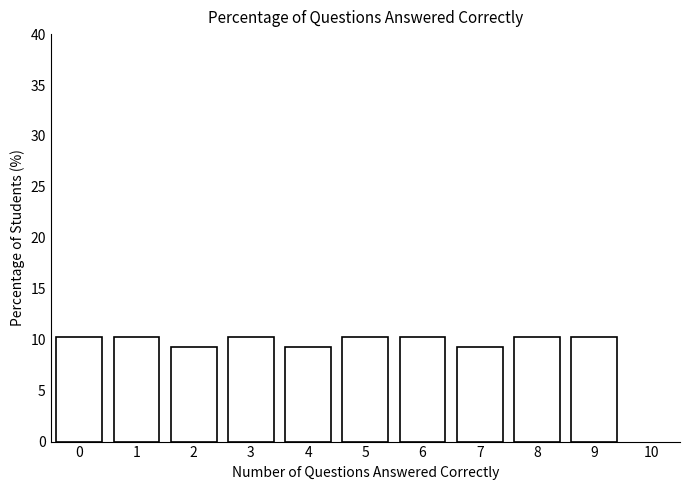

Reading left to right, list all the values displayed in this chart.

0=10.3	1=10.3	2=9.3	3=10.3	4=9.3	5=10.3	6=10.3	7=9.3	8=10.3	9=10.3